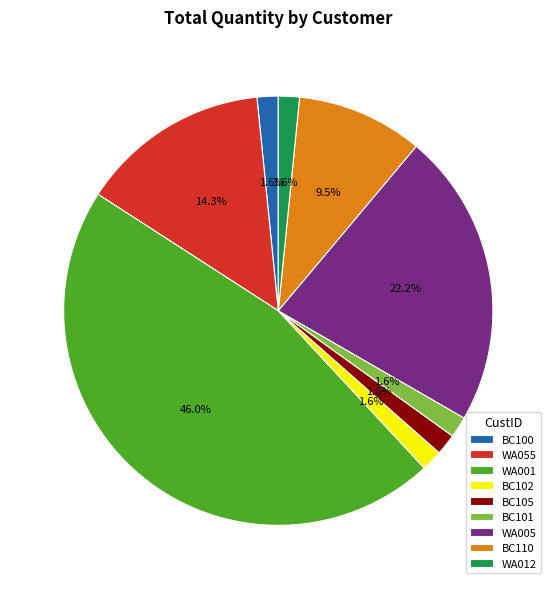

What percentage do WA001 and BC100 together represent?

47.6%